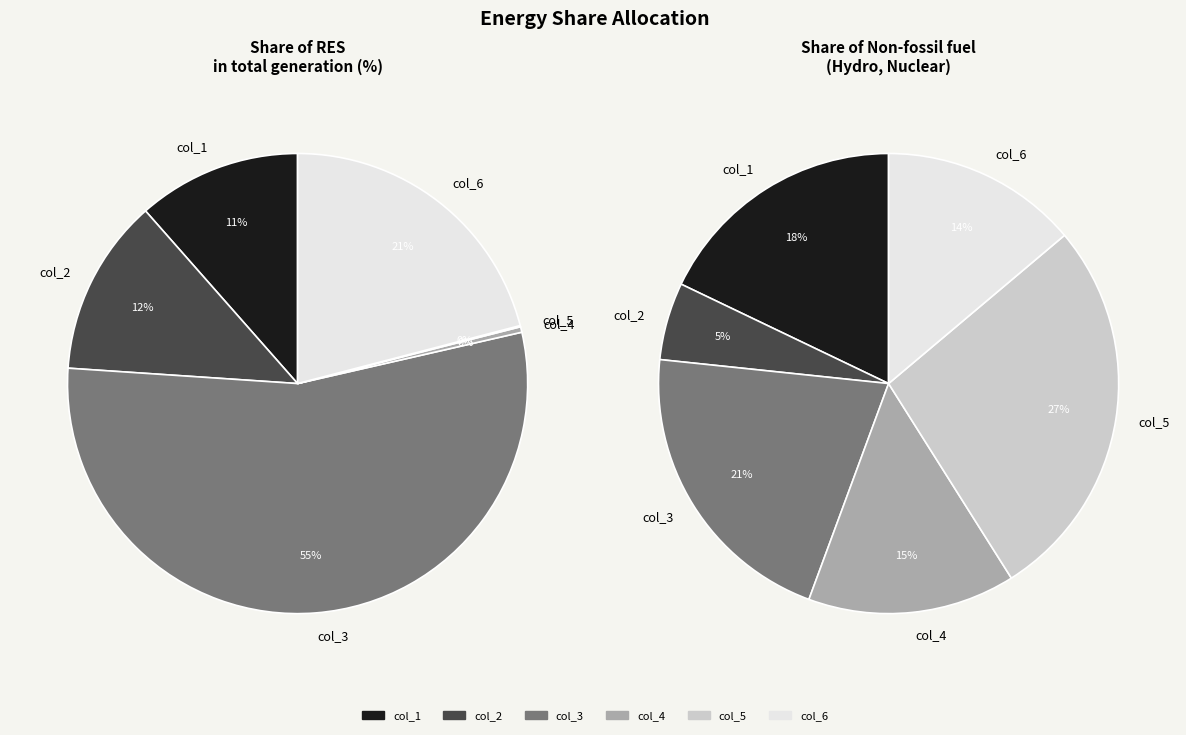

The col_3 slice represents 10% of the pie. True or false?

False